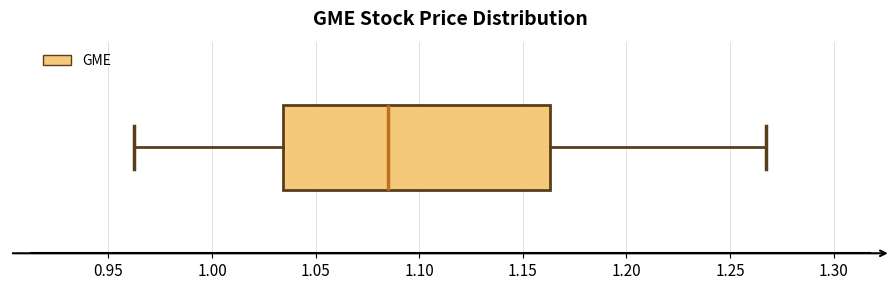

Where does the median line of the box sit on the x-axis? The values are not printed on the chart, so give them approximately, as read against the axis.

1.085